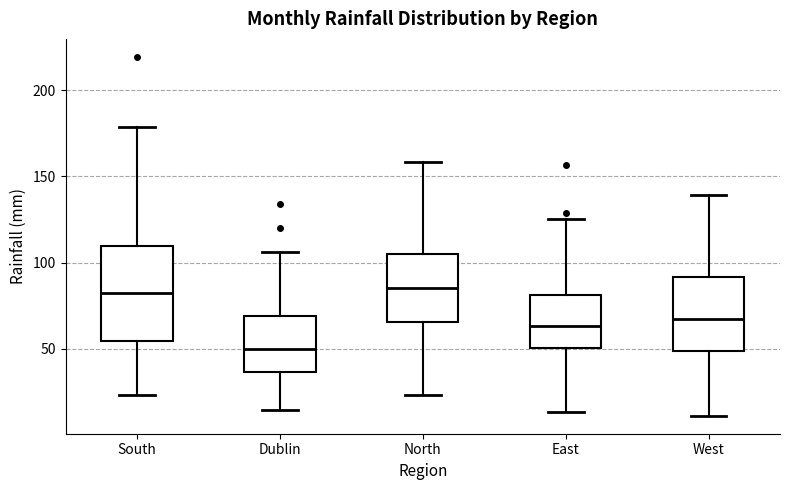

Where does the upper whisker of the box for West end on the y-axis? The values are not printed on the chart, so give them approximately, as read against the axis.

140